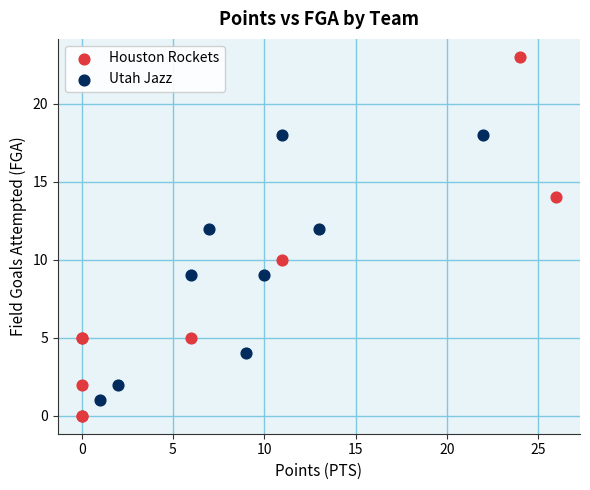

Which series reaches the maximum Y coordinate?

Houston Rockets